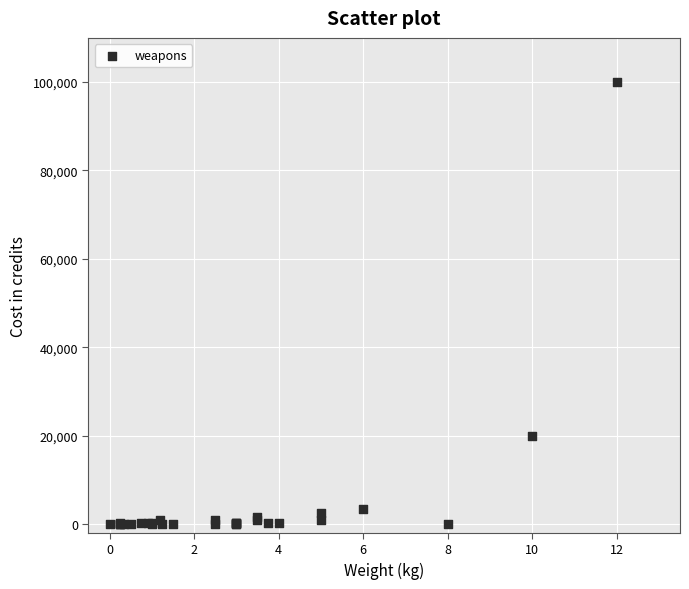

What Y value in the scatter plot is closest to 50000?

20000